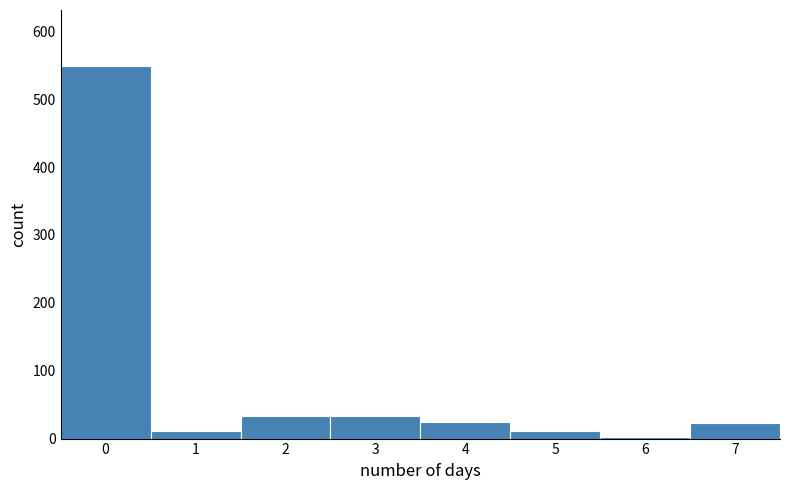

What is the height of the bar covering -0.5 to 0.5 on the x-axis? The values are not printed on the chart, so give them approximately, as read against the axis.

550